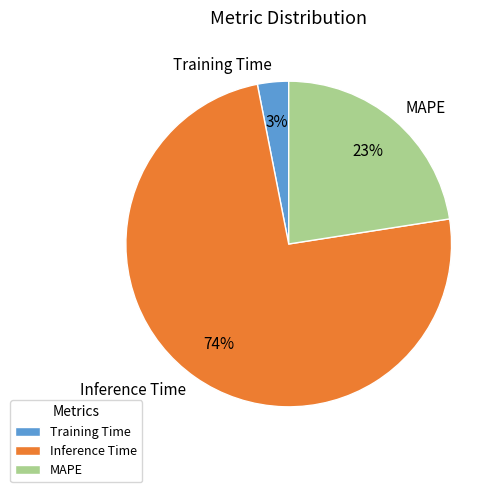

Which category has the biggest portion of the pie?

Inference Time